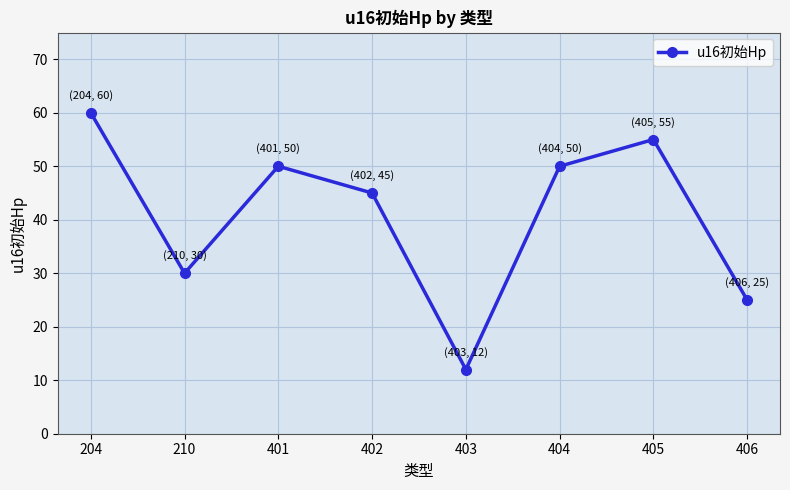

How many lines are shown in the chart?

1